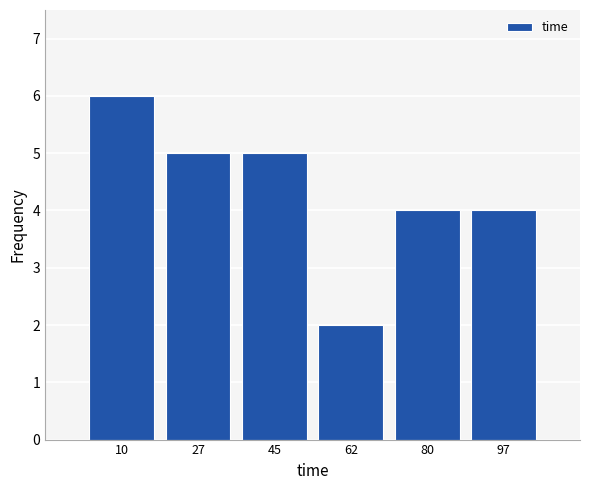

Reading left to right, list every bar in this chart as the range it spans on the x-axis followed by its height. Neither the bar edges nor the heights are printed on the chart, so give them approximately, as read against the axes.

1.0 to 18.5: 6
18.5 to 36.0: 5
36.0 to 53.5: 5
53.5 to 71.0: 2
71.0 to 88.5: 4
88.5 to 106.0: 4